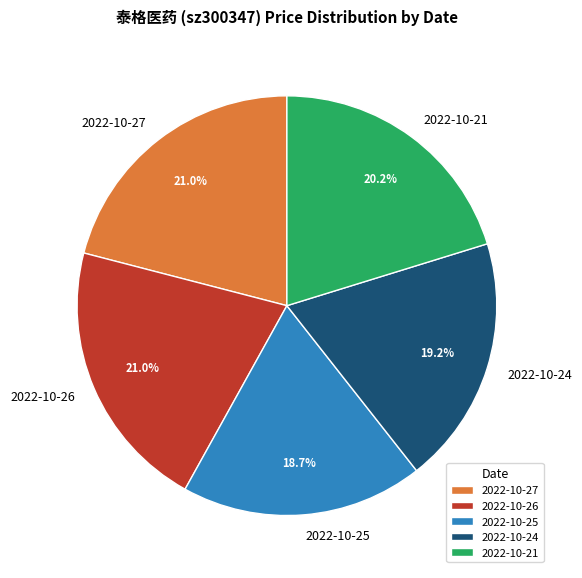

Approximately how many times larger is the value at 2022-10-21 compared to 2022-10-24?

1.1